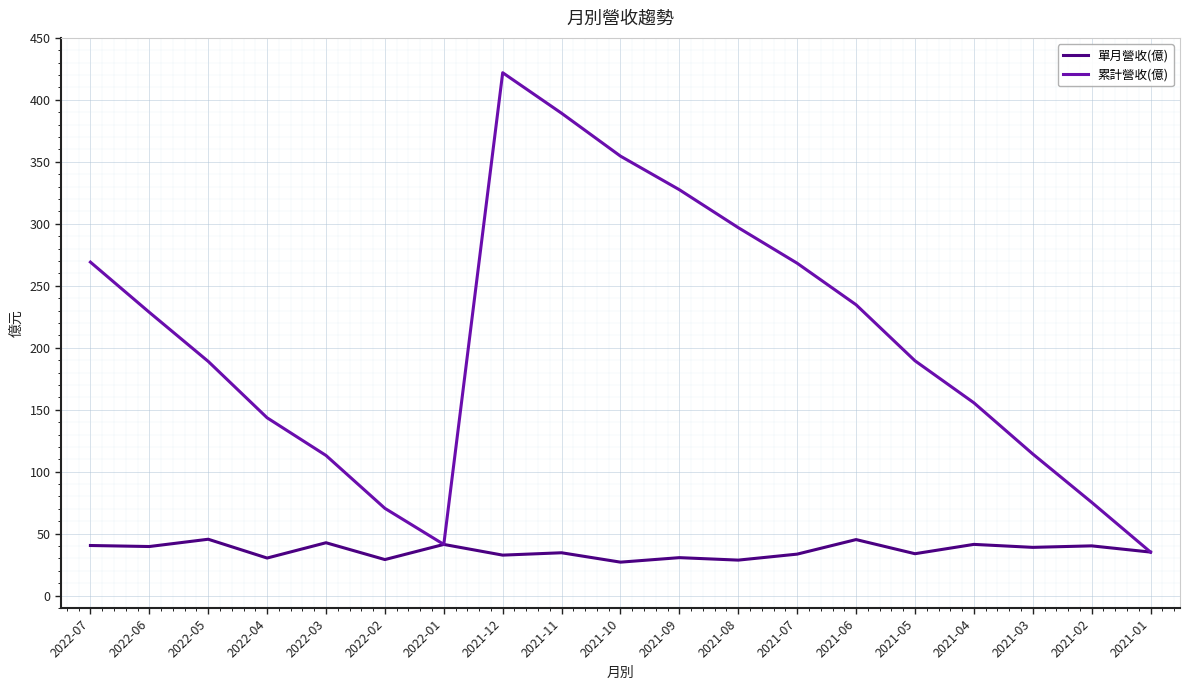

Between 2022-04 and 2021-06, which series saw the biggest shift?

累計營收(億)